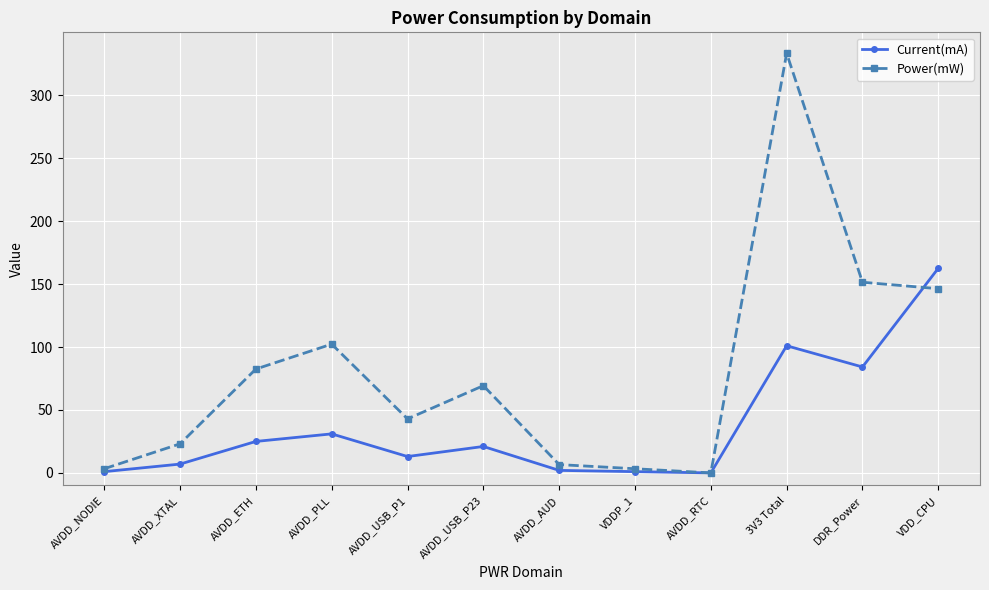

How many interior local peaks does the Power(mW) series have?

3